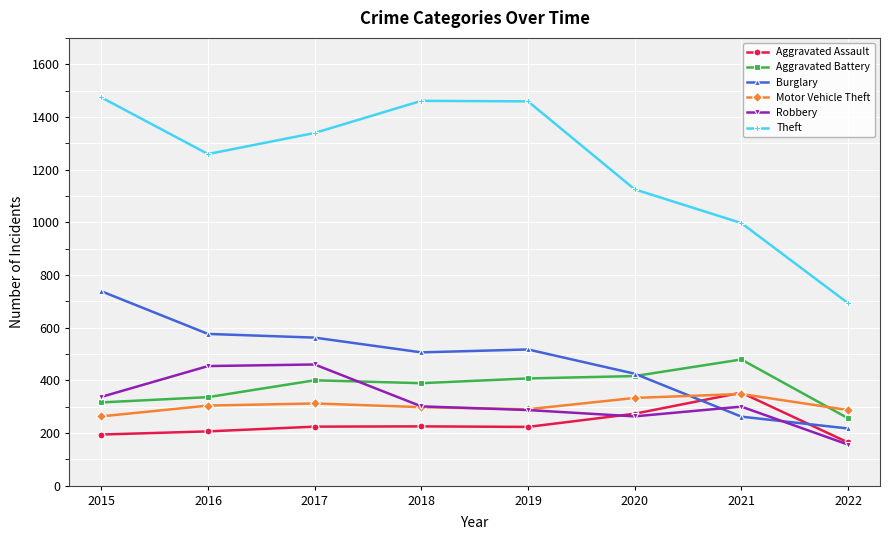

How many lines are shown in the chart?

6